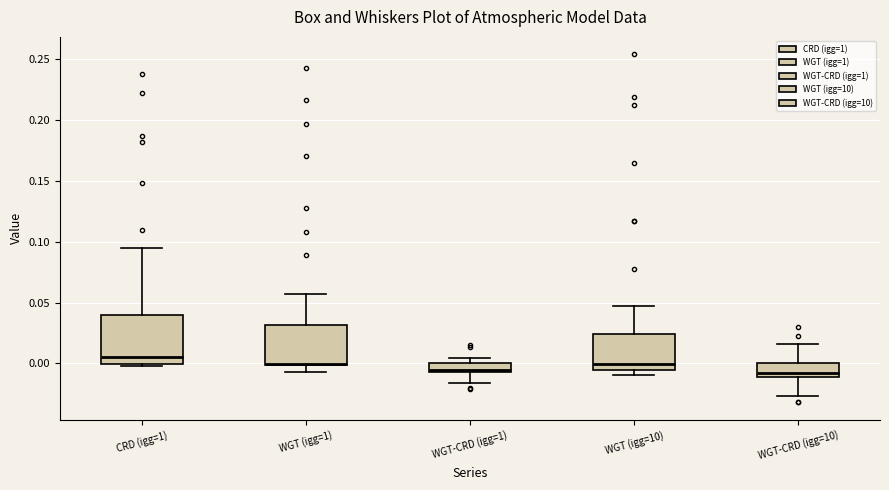

Where is the lower edge of the box for WGT-CRD (igg=10) on the y-axis? The values are not printed on the chart, so give them approximately, as read against the axis.

-0.010